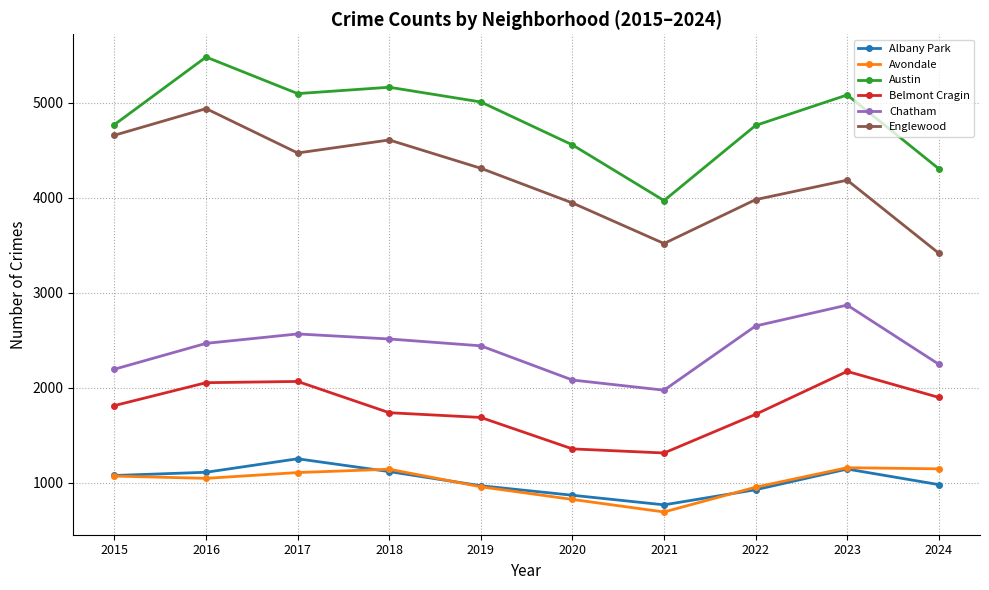

The Englewood series shows 2131 at 2017. True or false?

False